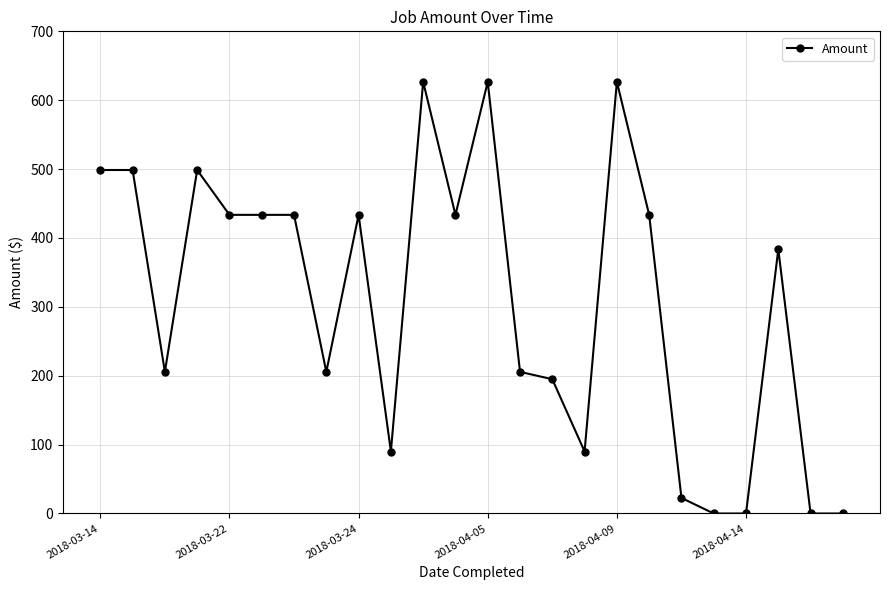

What is the difference between the second highest and second lowest values?

626.7